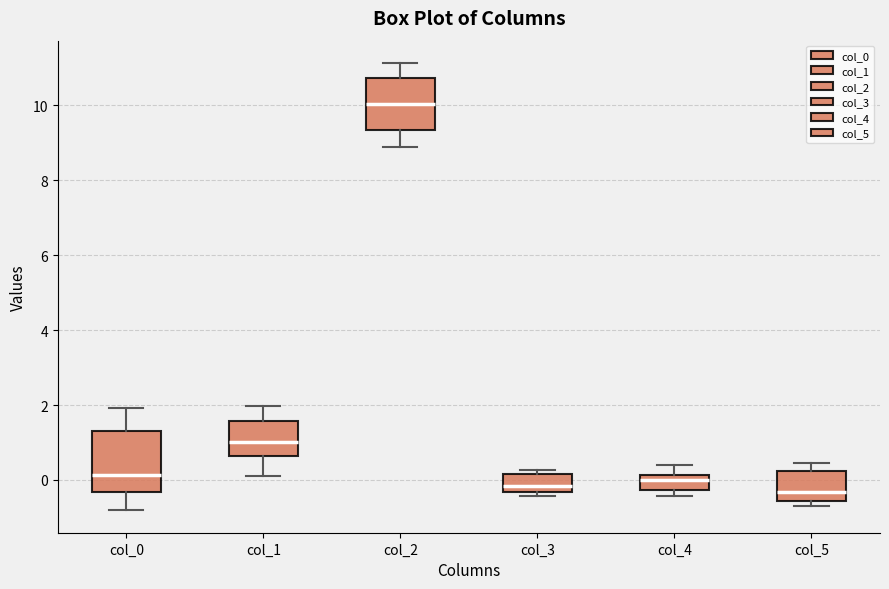

Which box has the highest median line?

col_2